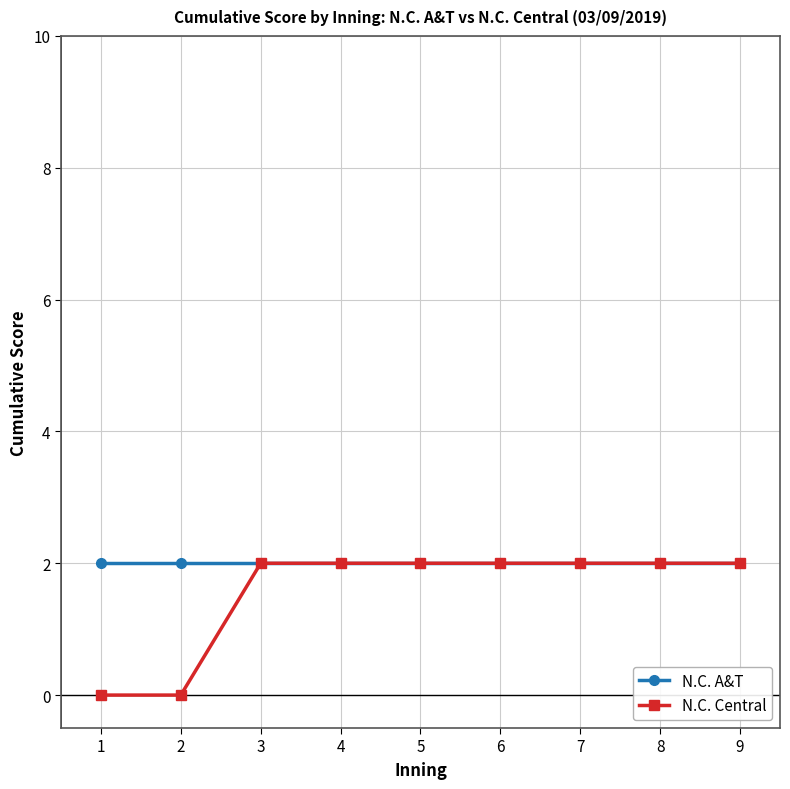

What are all the series names shown in the legend?

N.C. A&T, N.C. Central